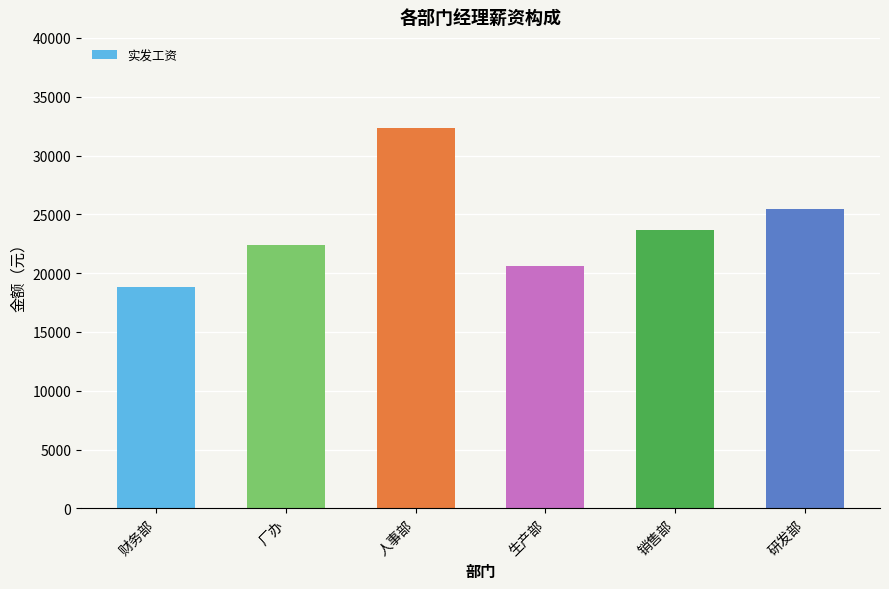

What is the average value?

23885.4